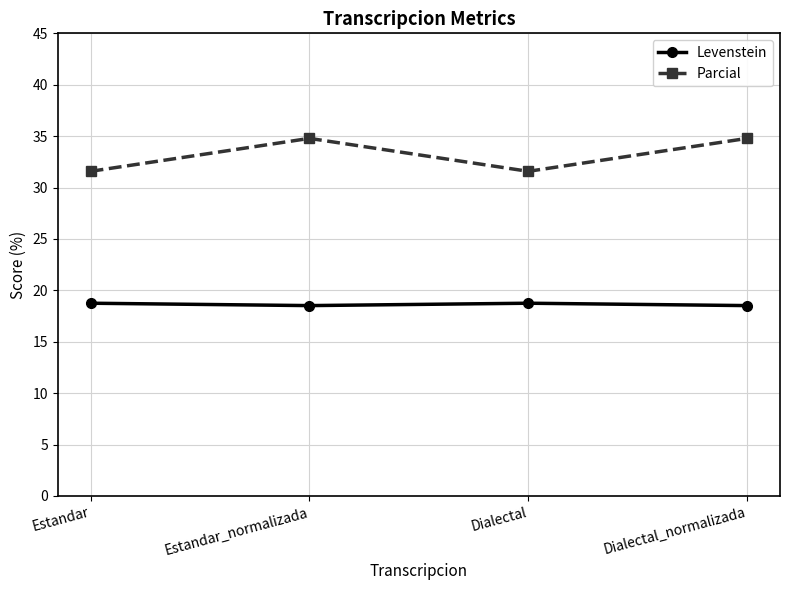

Rank the series by their average value, from highest to lowest.

Parcial, Levenstein